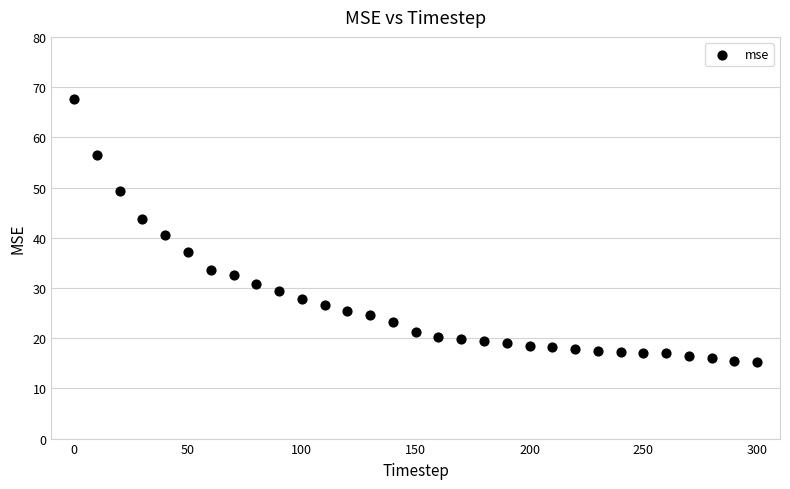

What is the range of X values (max minus min)?

300.0